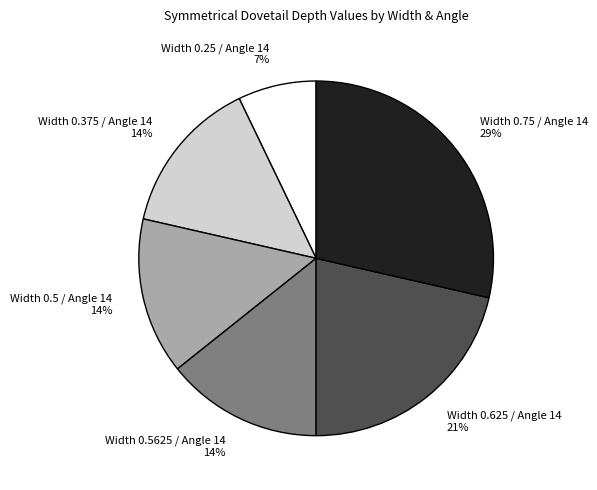

Which slice is the largest?

Width 0.75 / Angle 14